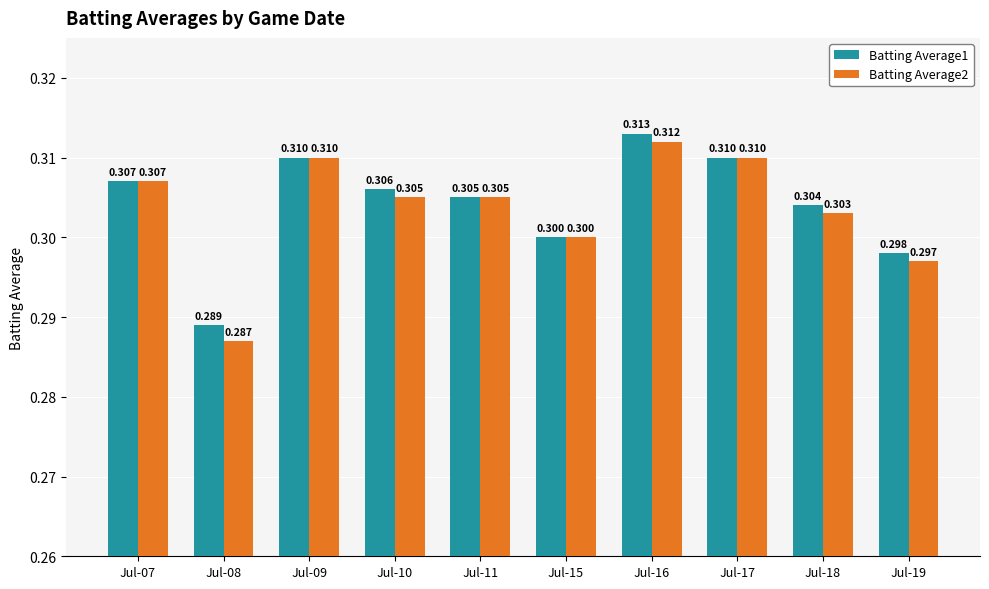

Read the Batting Average1 value at Jul-15.

0.3